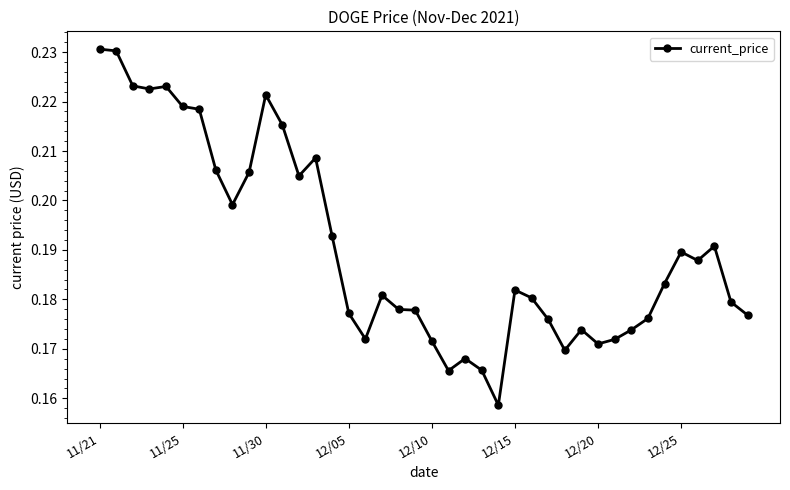

True or false: there are more than 1 points higher than both neighbors.

True